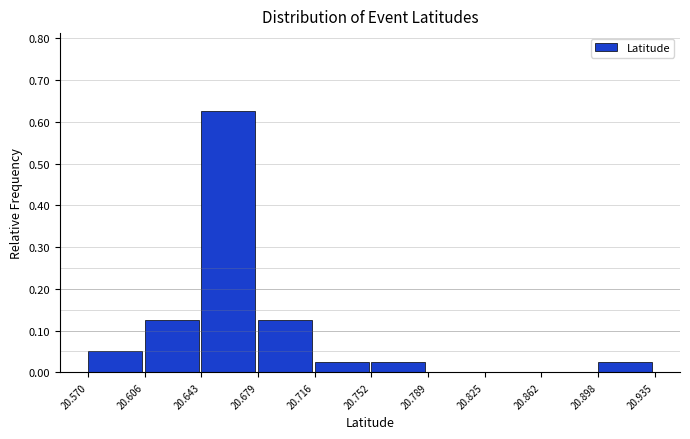

How tall is the bar that spans 20.570 to 20.606 on the x-axis? The values are not printed on the chart, so give them approximately, as read against the axis.

0.05